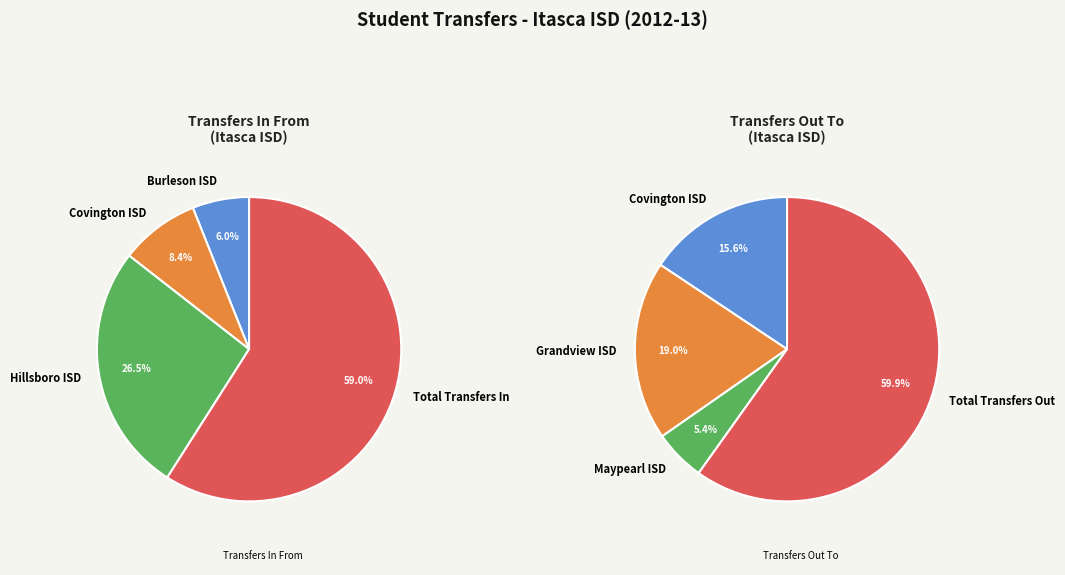

True or false: 2 accounts for 5% of the total.

True